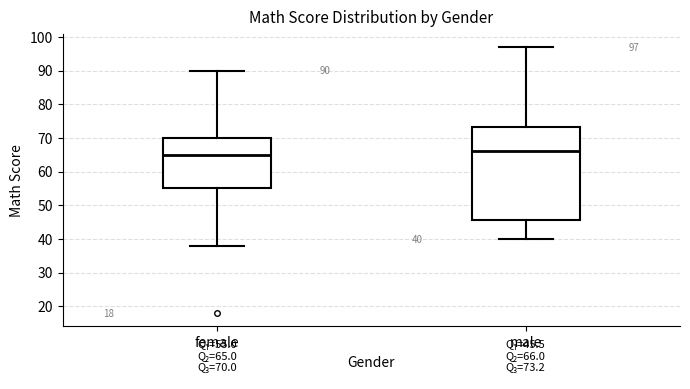

Comparing the boxes themselves (not the whiskers), which one is the tallest?

male